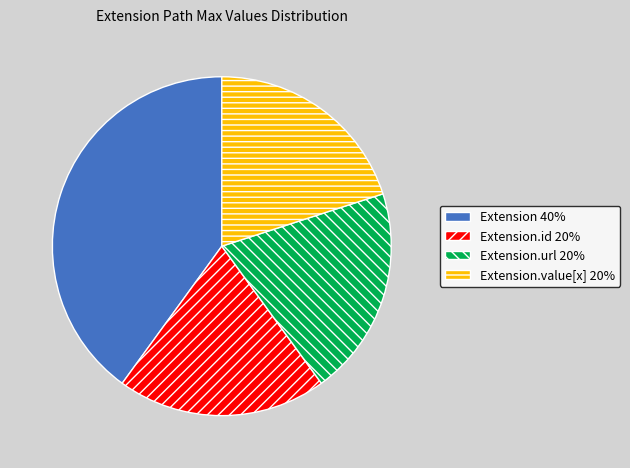

How many segments does this pie chart have?

4